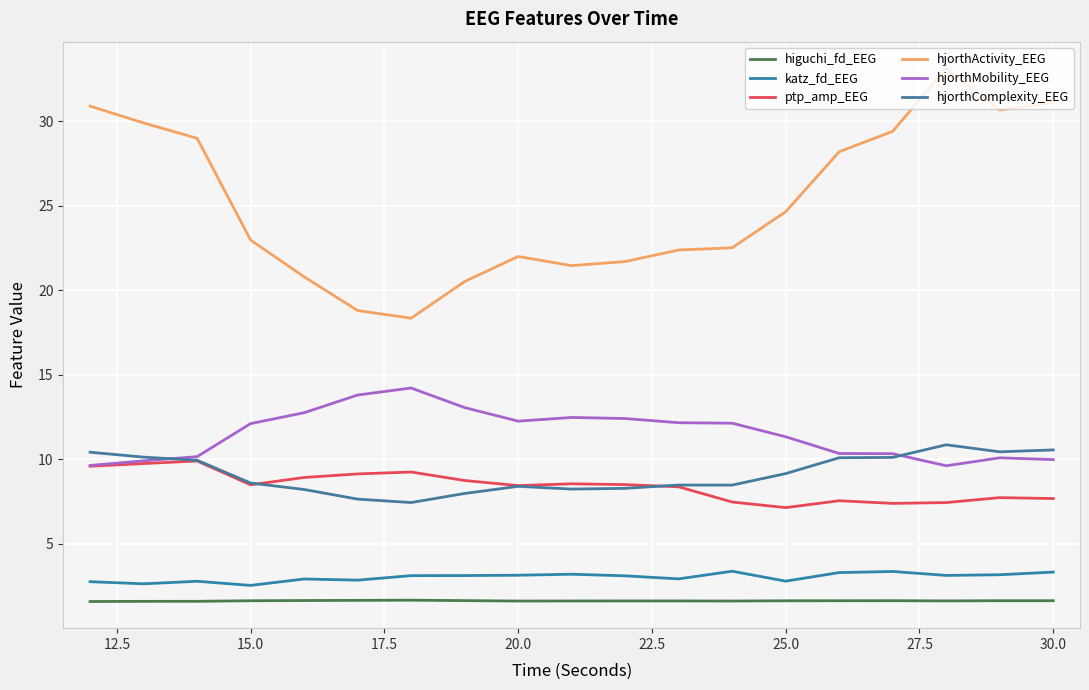

How many distinct data groups are displayed?

6